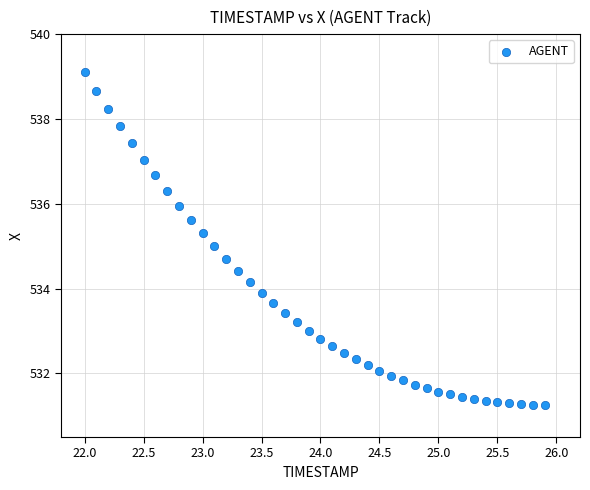

What is the range of X values (max minus min)?

3.9